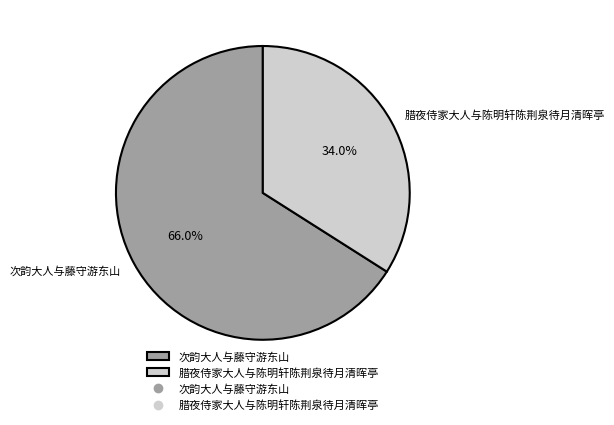

Which slice represents more than half of the pie?

次韵大人与藤守游东山